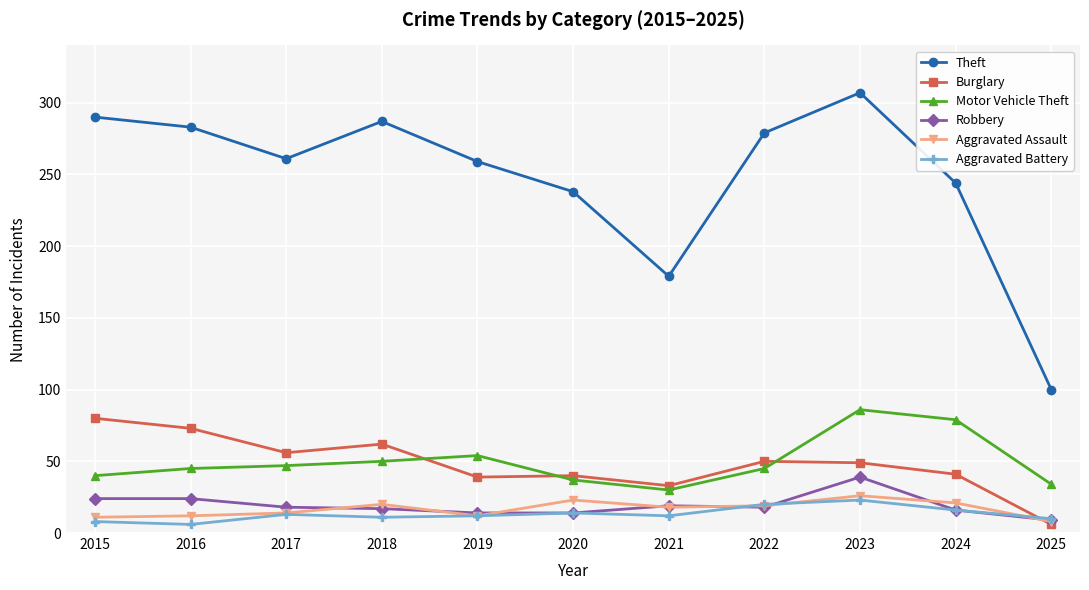

True or false: Burglary has a value of 25 at 2019.

False